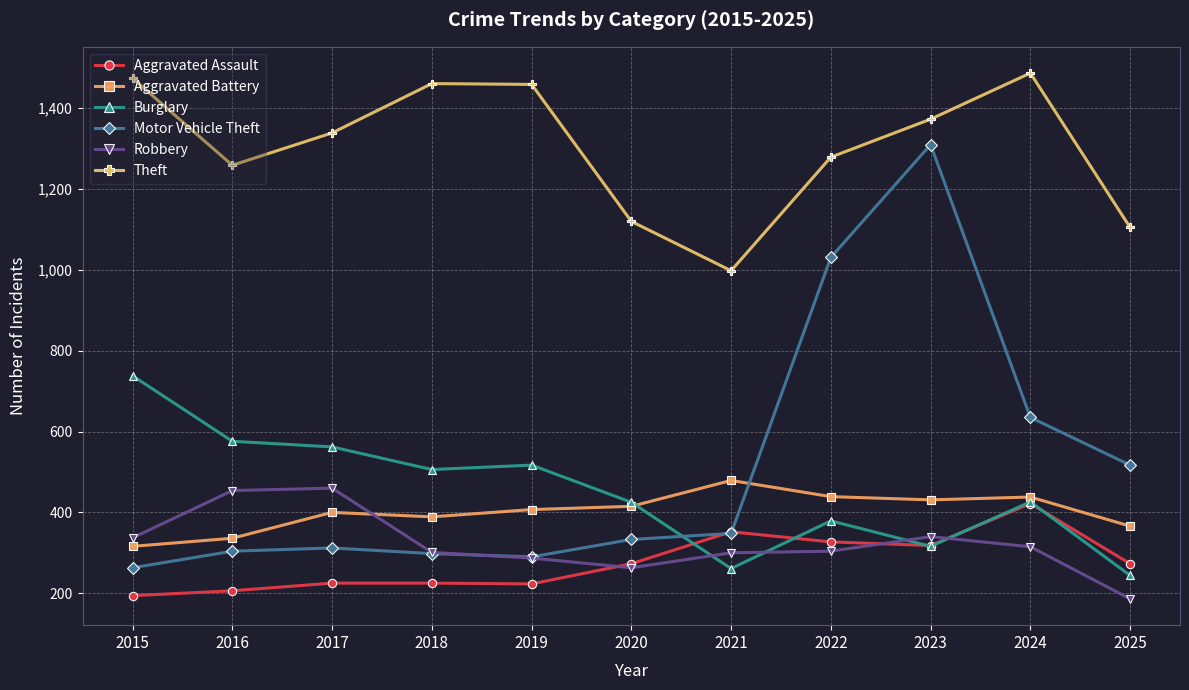

In Theft, how many points are lower than both neighbors (excluding endpoints)?

2